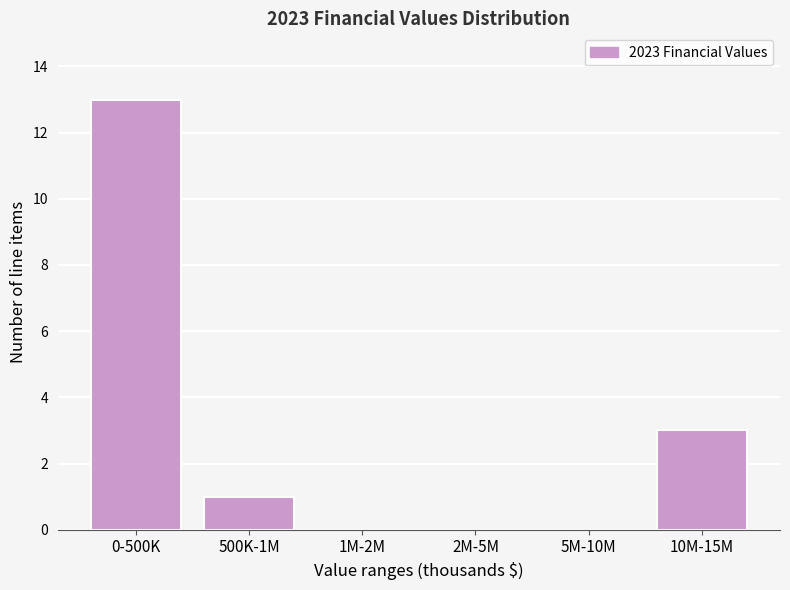

Reading left to right, transcribe all the data shown in this chart.

0-500K=13	500K-1M=1	1M-2M=0	2M-5M=0	5M-10M=0	10M-15M=3